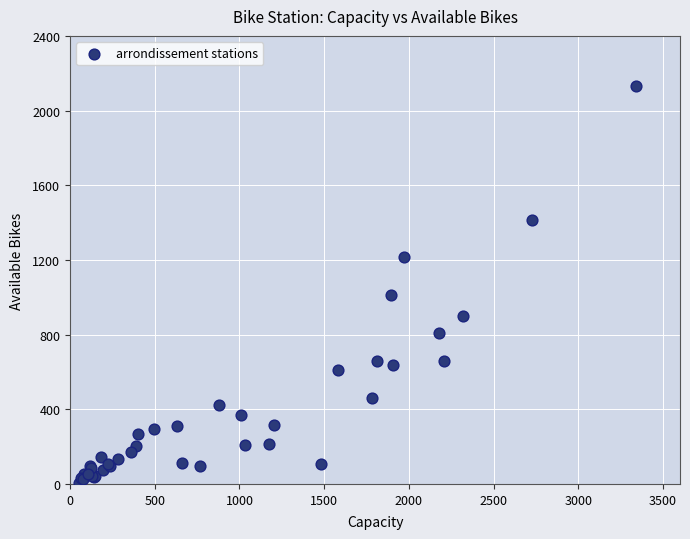

What Y value in the scatter plot is closest to 1070?

1014